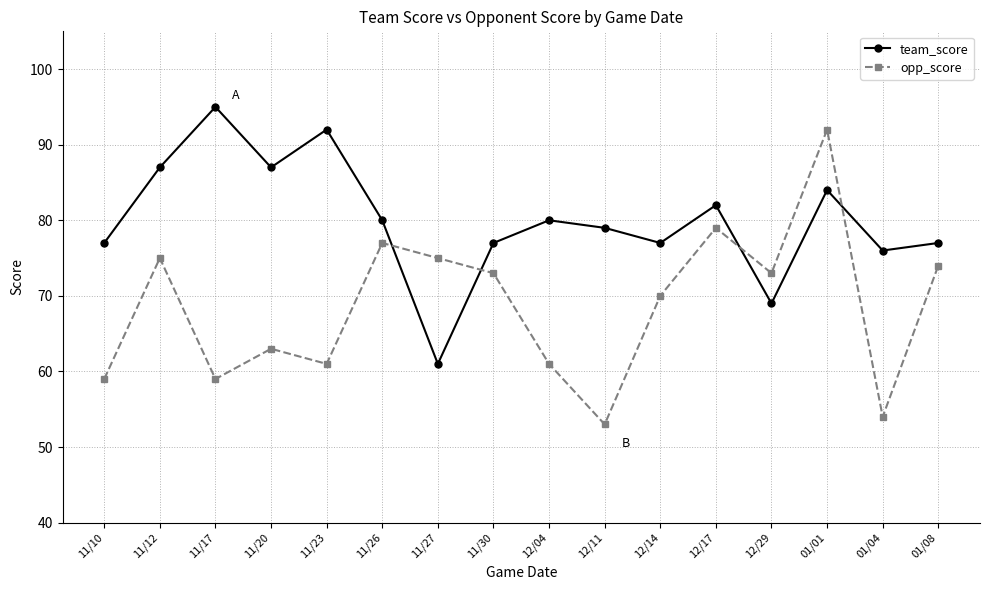

List the series in order of their peak value, highest first.

team_score, opp_score